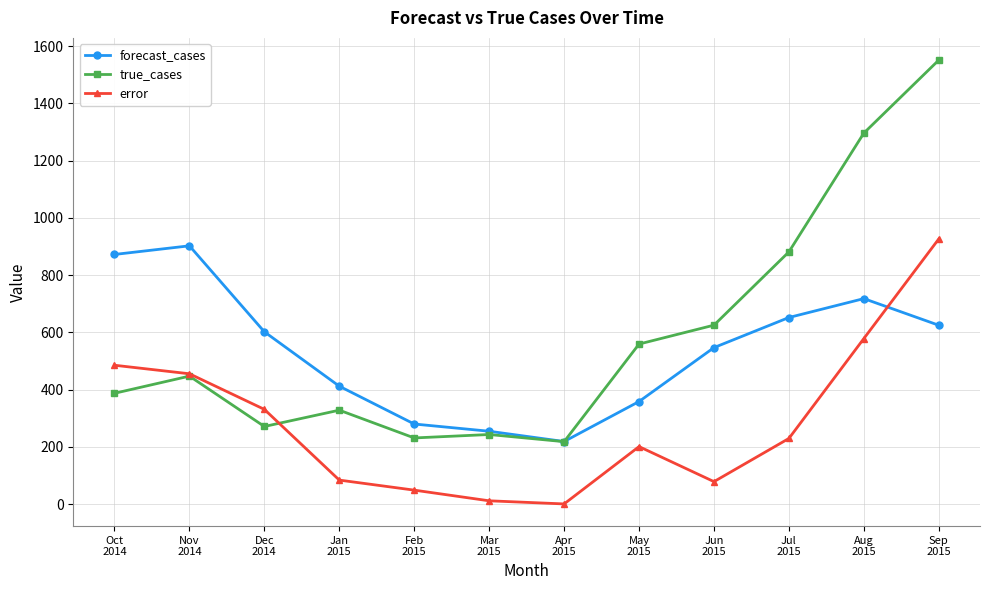

The forecast_cases series shows 358.2 at May
2015. True or false?

True